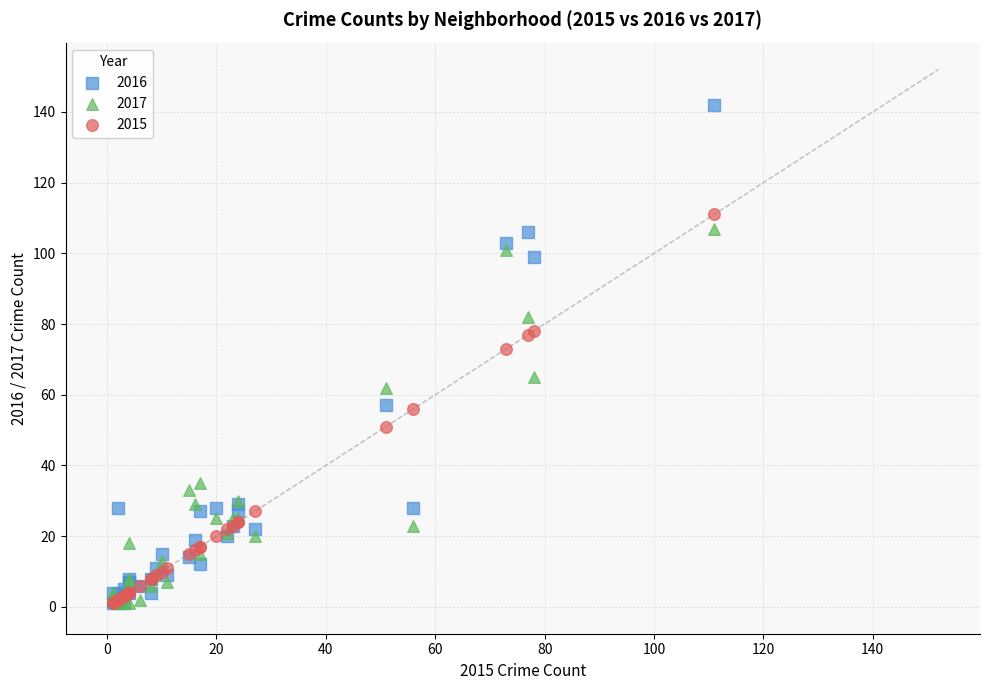

What are all the series names shown in the legend?

2016, 2017, 2015